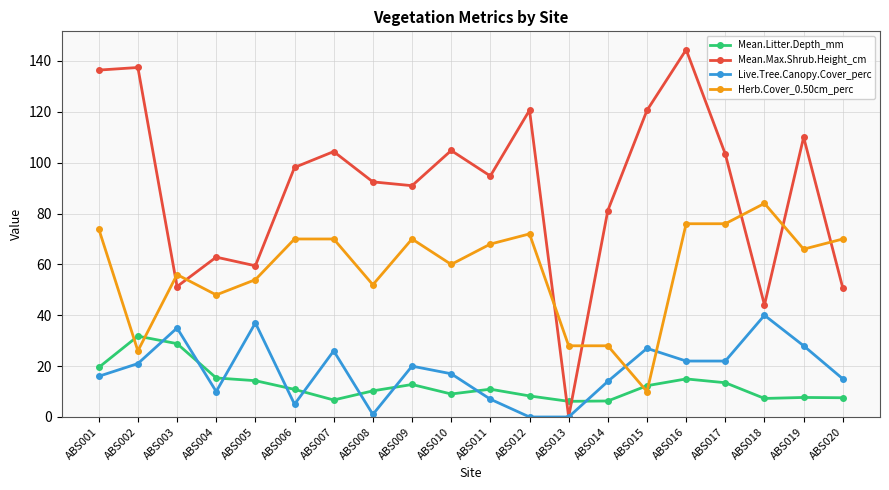

True or false: Mean.Max.Shrub.Height_cm has more than 1 interior local peaks.

True